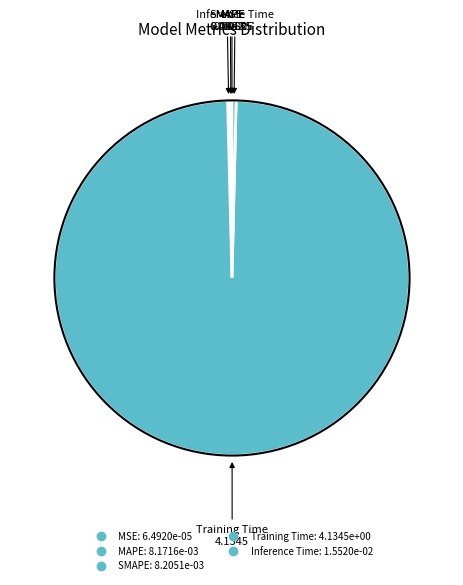

Is it true that Training Time is 89% of the pie?

False